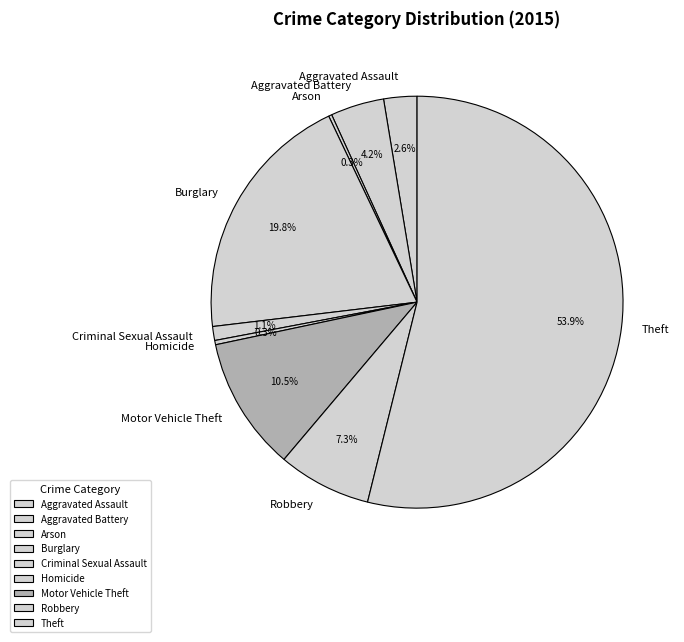

To the nearest percent, what percentage of the pie is Criminal Sexual Assault?

1%